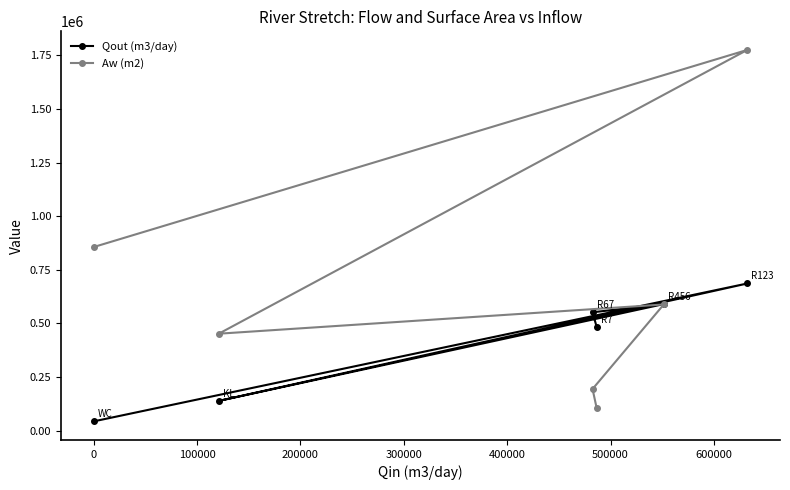

Which series has the largest total across all categories?

Aw (m2)